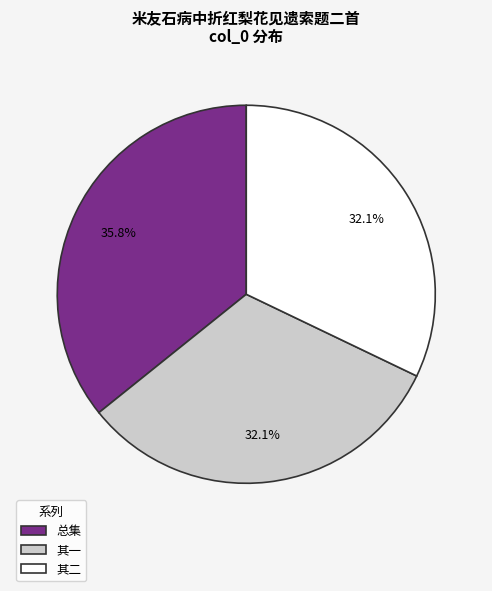

Which category has the biggest portion of the pie?

总集